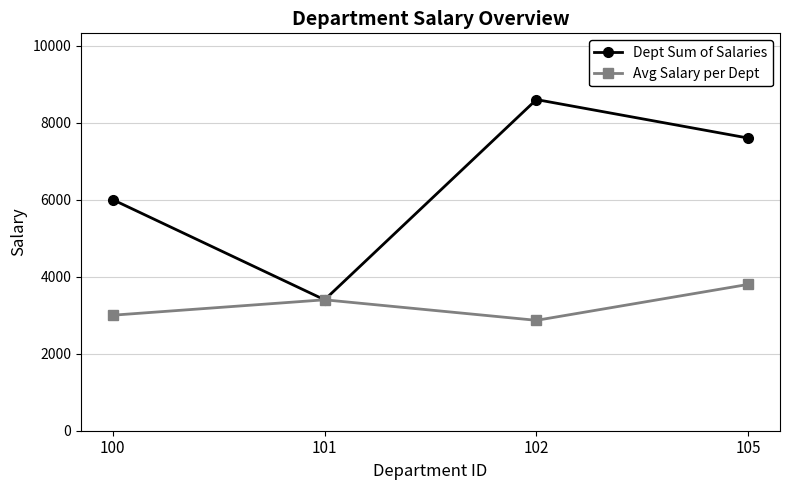

What are all the series names shown in the legend?

Dept Sum of Salaries, Avg Salary per Dept